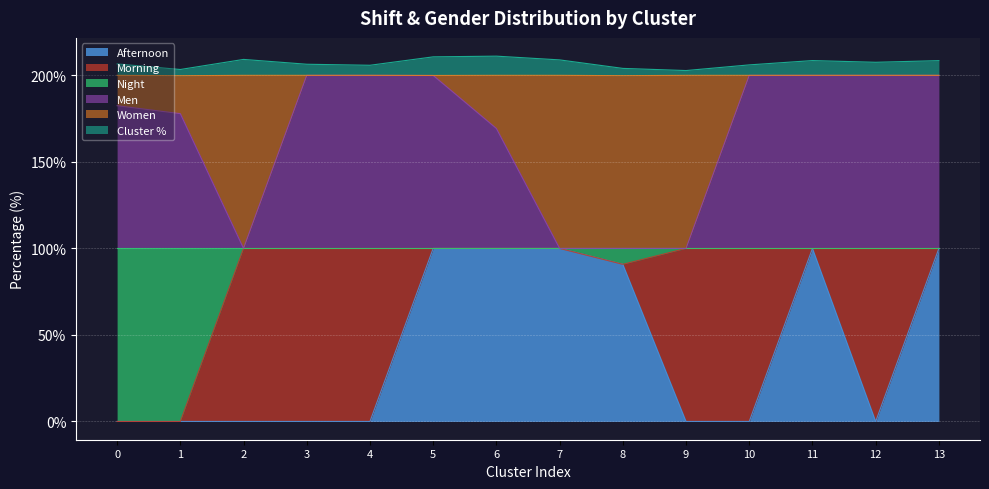

What is the value of the Men point at the 6th from the left?

199.9